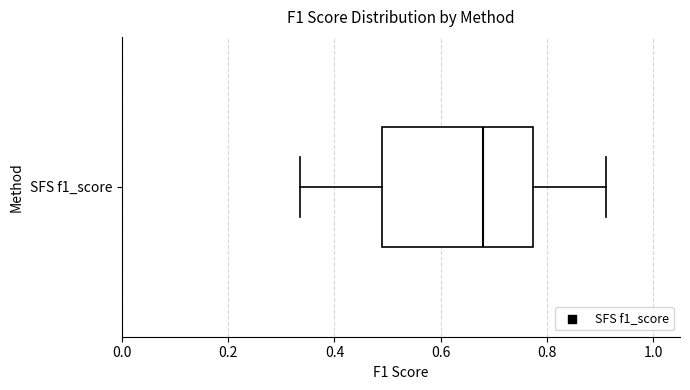

Read this box plot against the x-axis: the position of the median line, the range covered by the box, and the ends of both whiskers. The values are not printed on the chart, so give them approximately, as read against the axis.

median 0.68, box 0.48 to 0.78, whiskers 0.34 to 0.92